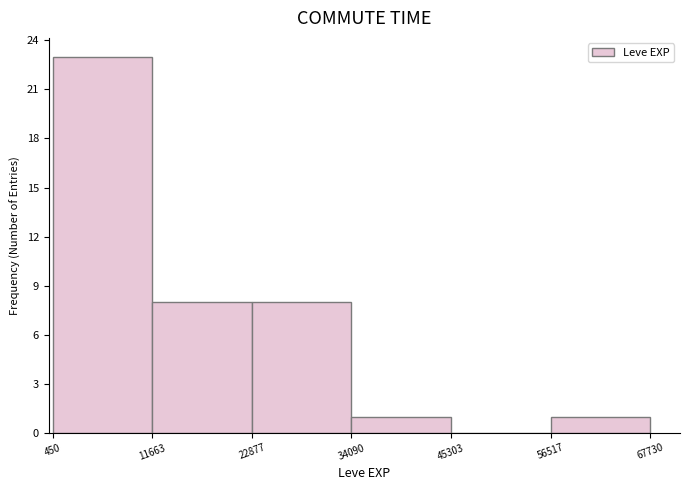

Reading left to right, list every bar in this chart as the range it spans on the x-axis followed by its height. The values are not printed on the chart, so give them approximately, as read against the axis.

450 to 11663: 23
11663 to 22877: 8
22877 to 34090: 8
34090 to 45303: 1
45303 to 56517: 0
56517 to 67730: 1